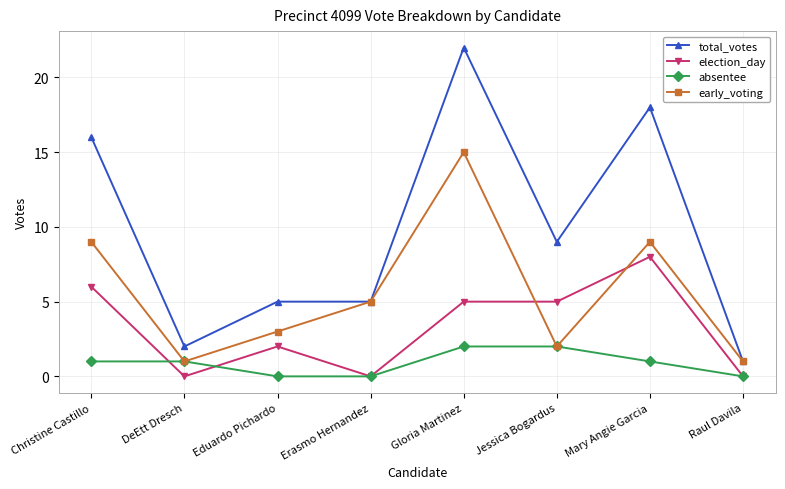

How many lines are shown in the chart?

4